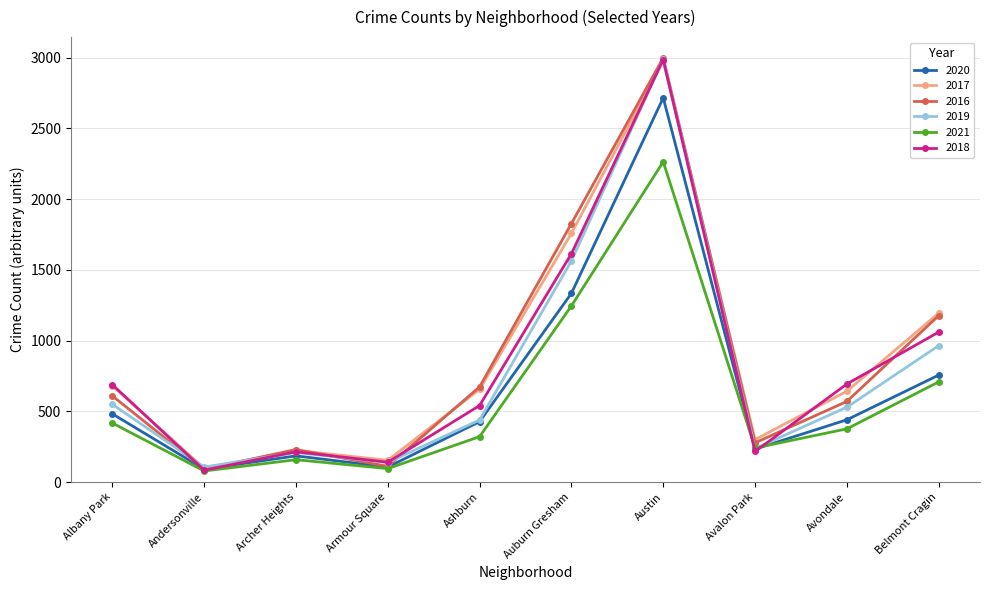

What is the difference between the highest and lowest values at Avalon Park?

84